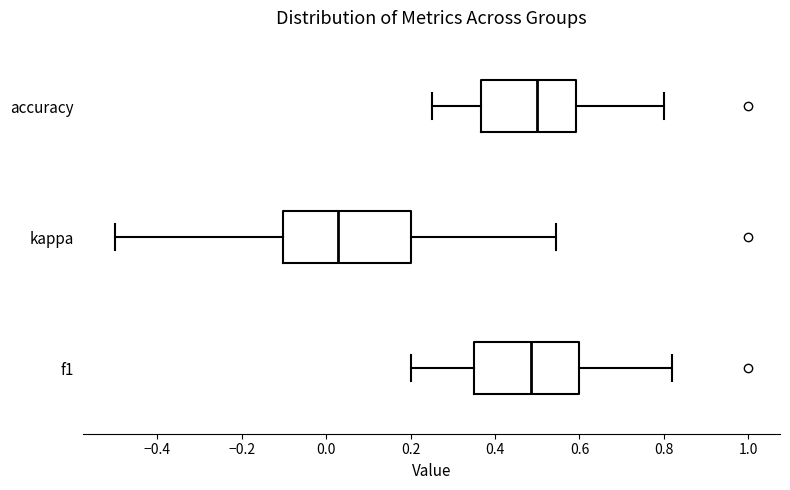

Which box is the widest, from its left edge to its right edge?

kappa